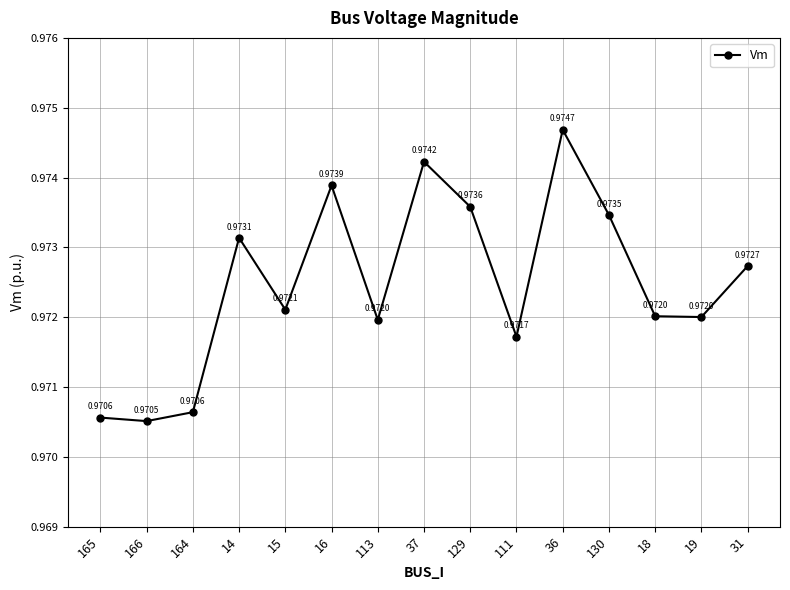

What is the sum of the values at 36 and 16?

1.9